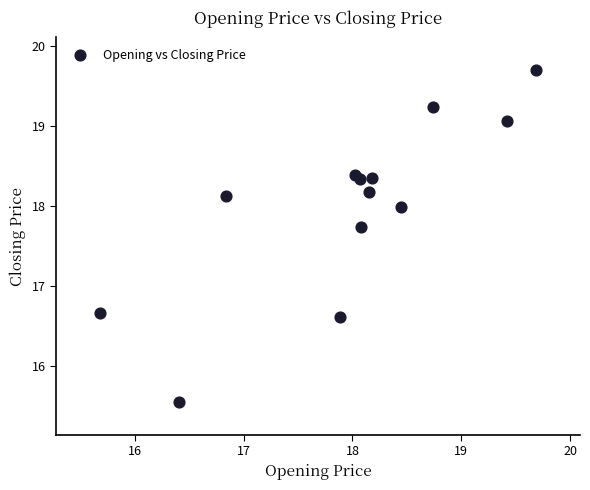

What is the range of X values (max minus min)?

4.0